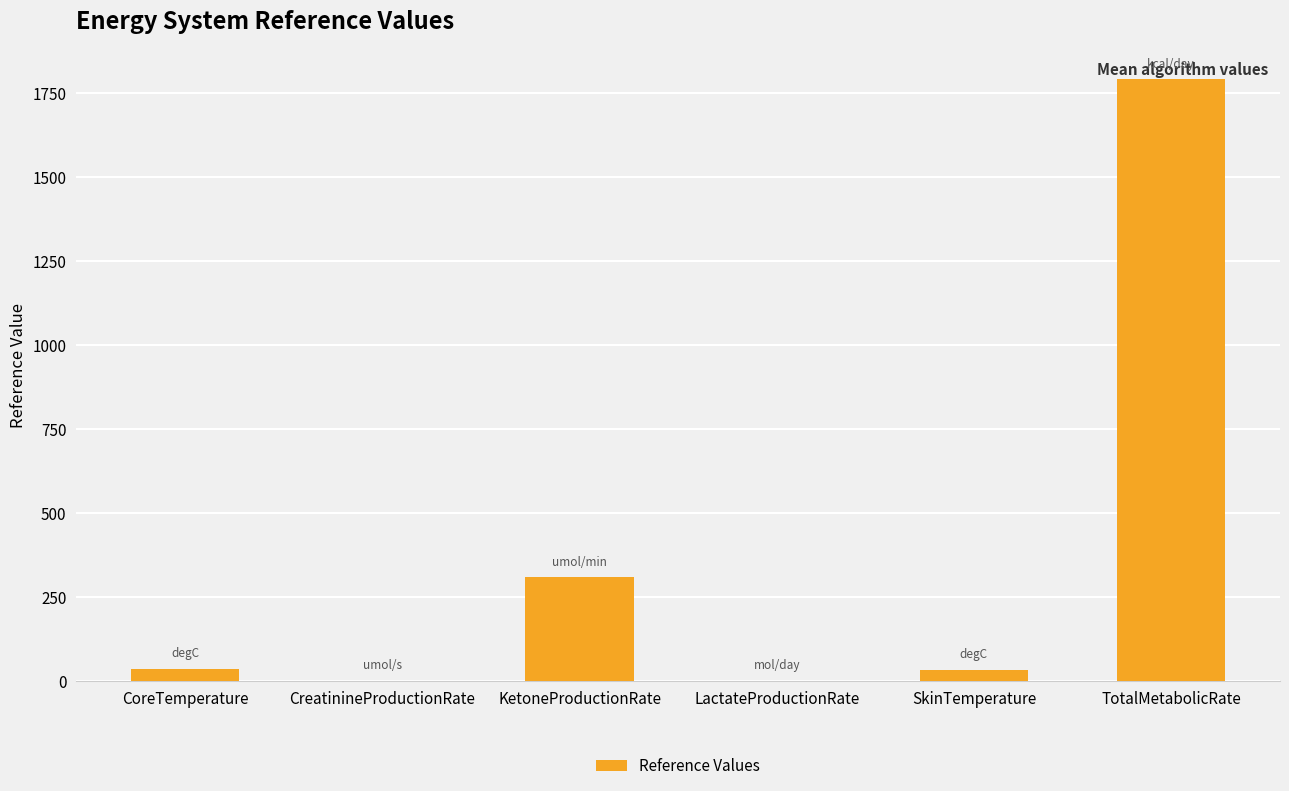

At which label is the value closest to 895?

KetoneProductionRate